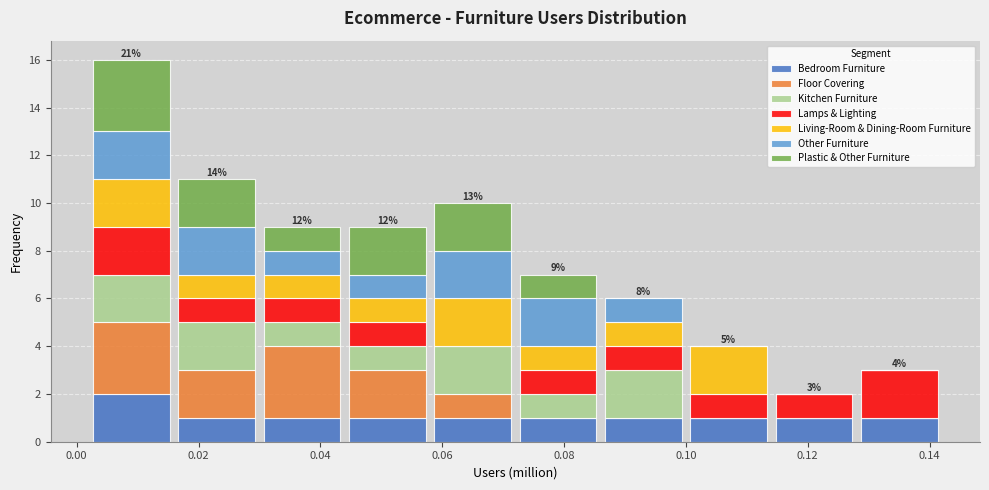

Which range on the x-axis has the tallest stacked bar (by total height)?

0.002 to 0.016